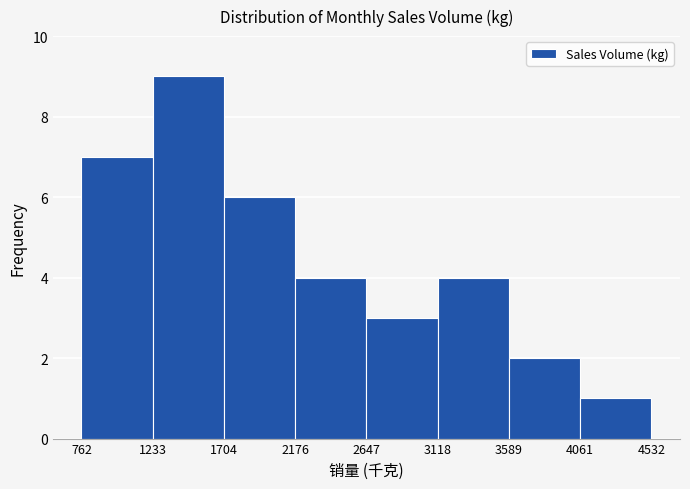

How tall is the bar that spans 4061 to 4532 on the x-axis? The values are not printed on the chart, so give them approximately, as read against the axis.

1